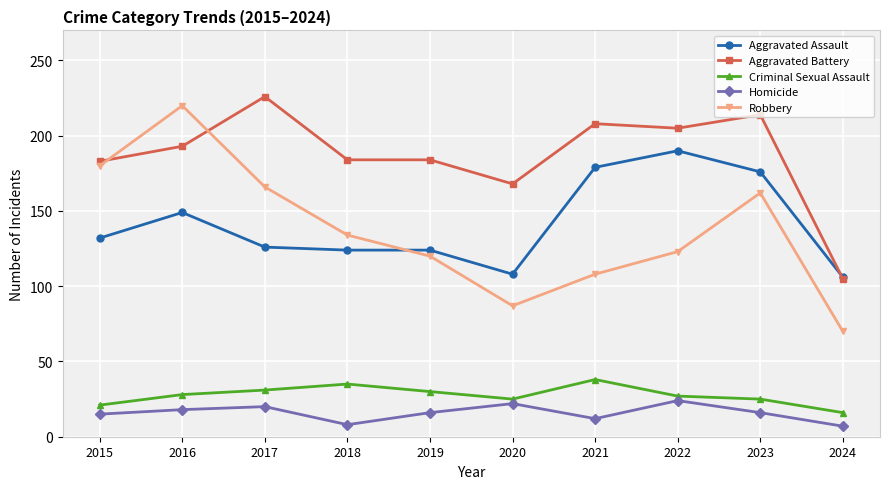

What is the maximum value for Criminal Sexual Assault?

38